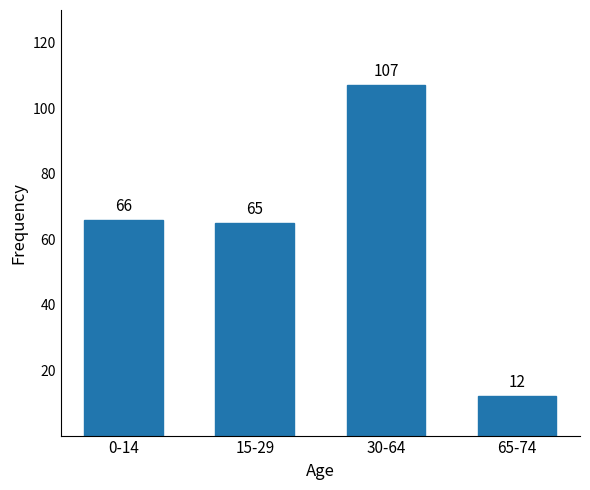

Reading right to left, transcribe all the data shown in this chart.

12	107	65	66